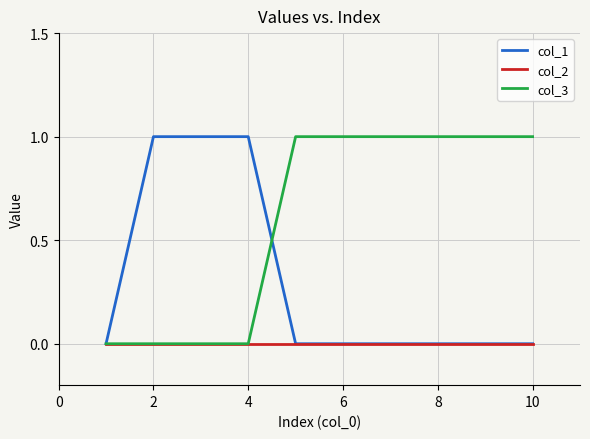

List the series in order of their overall mean, lowest first.

col_2, col_1, col_3